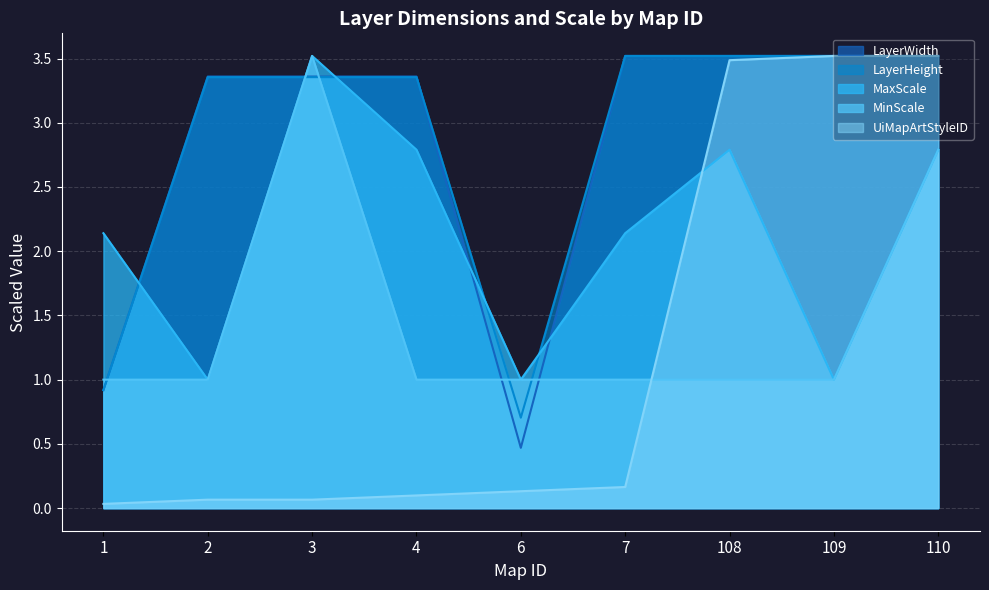

True or false: MaxScale and MinScale intersect in this chart.

False